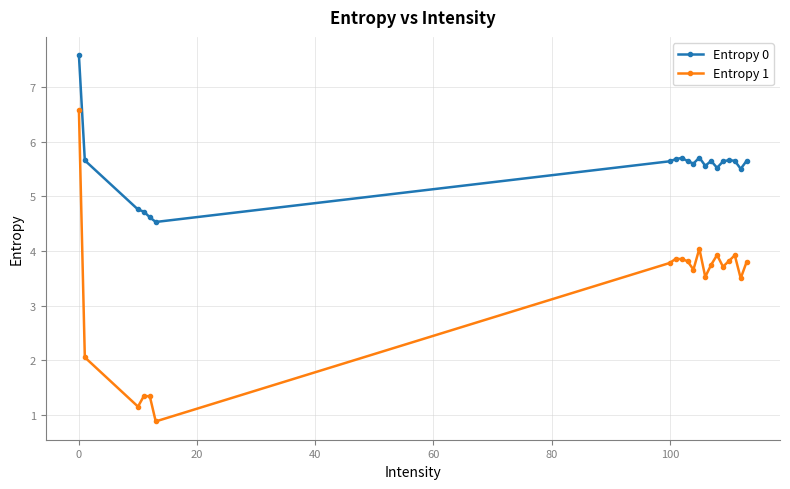

Which series has the largest range (max minus min)?

Entropy 1